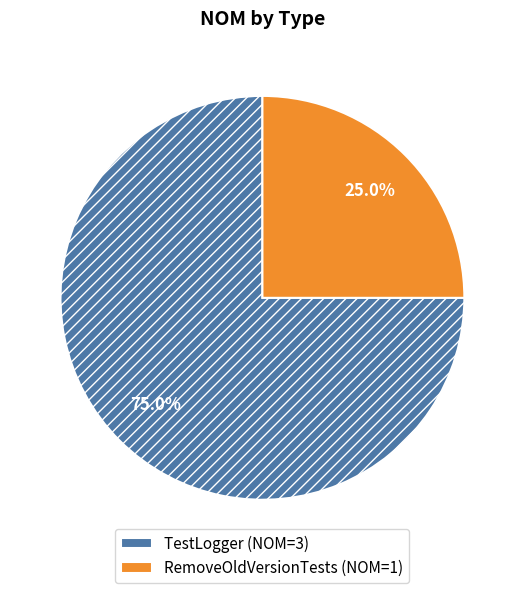

What is the smallest slice in the pie chart?

RemoveOldVersionTests